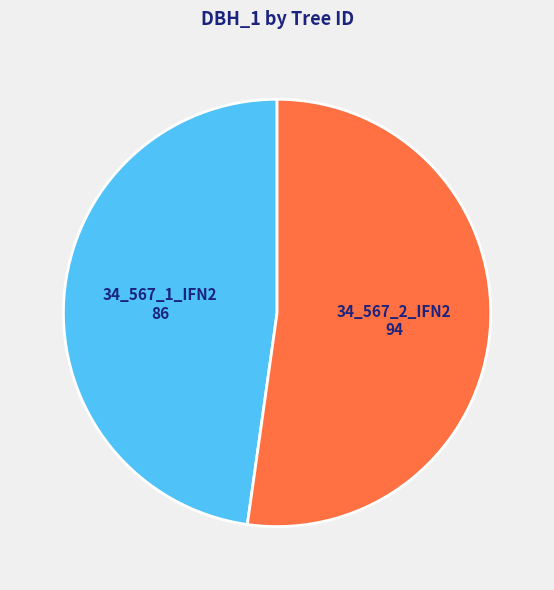

The 34_567_1_IFN2 slice represents 36% of the pie. True or false?

False